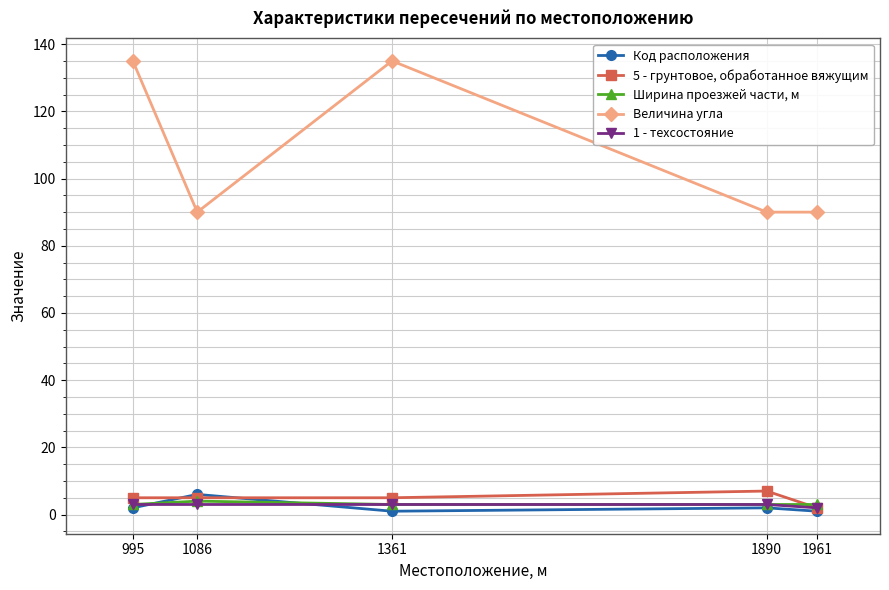

What is the value of the 1 - техсостояние point at the 4th from the left?

3